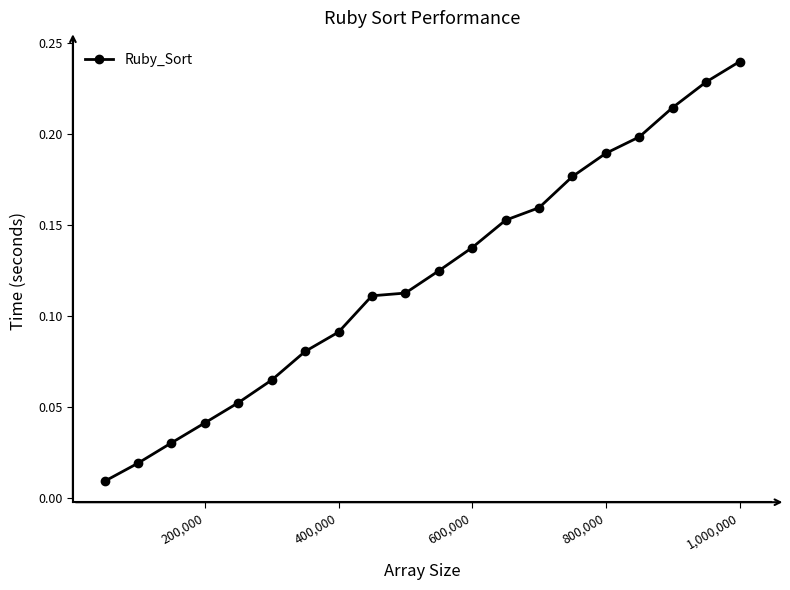

What is the sum of all values?

2.4